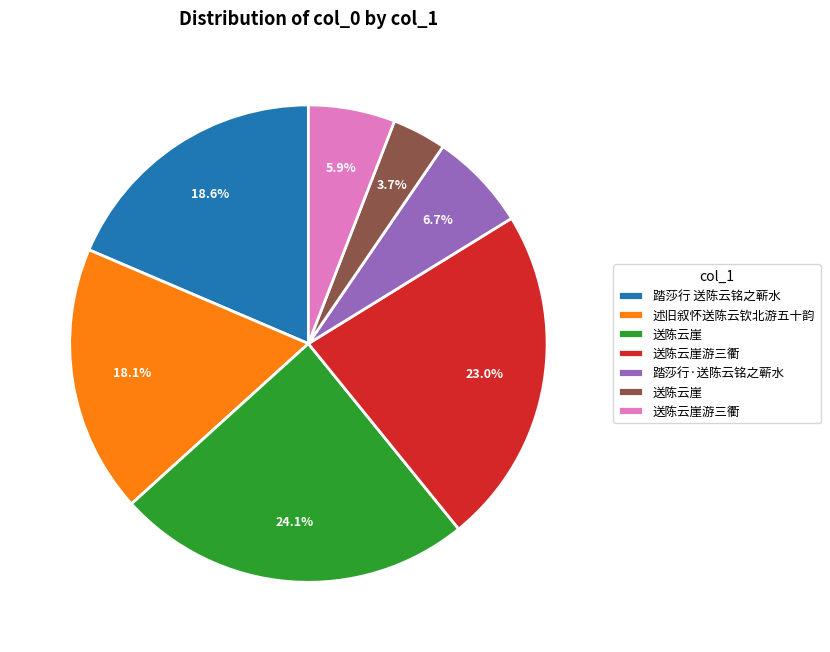

Is there any slice that represents more than half of the pie?

No